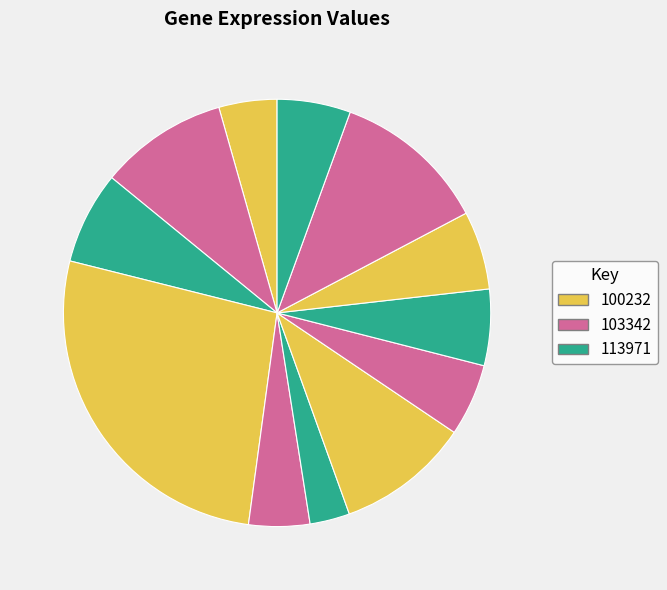

How many slices are in this pie chart?

12